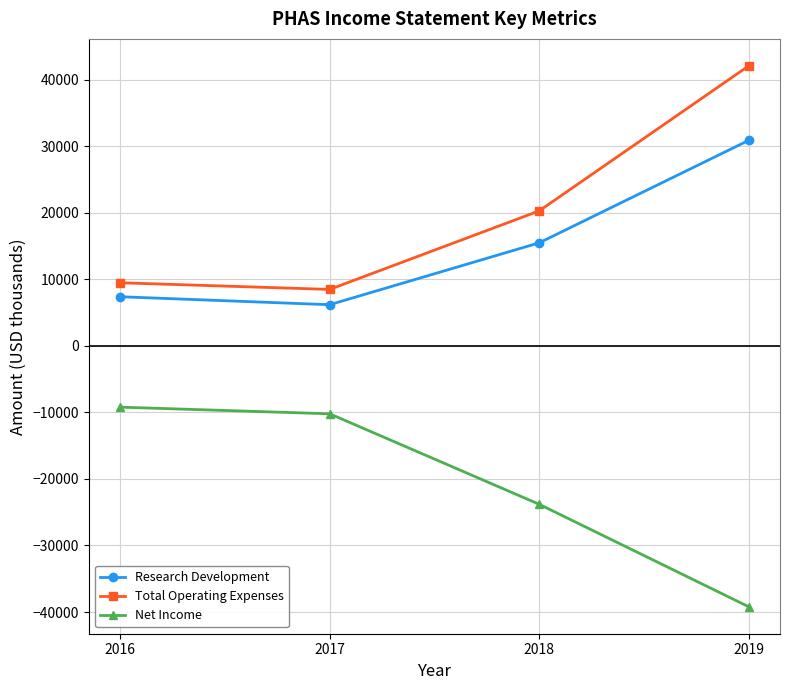

Reading left to right, transcribe all the data shown in this chart.

Research Development: 2016=7400	2017=6200	2018=15500	2019=30900
Total Operating Expenses: 2016=9500	2017=8500	2018=20300	2019=42100
Net Income: 2016=-9200	2017=-10200	2018=-23800	2019=-39200